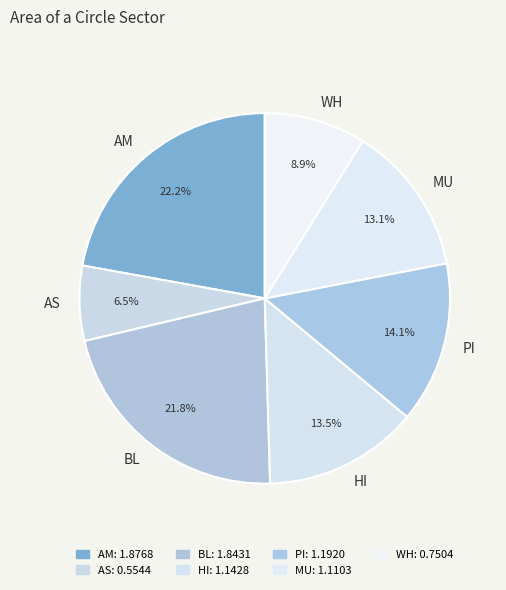

Which category has the smallest portion of the pie?

AS